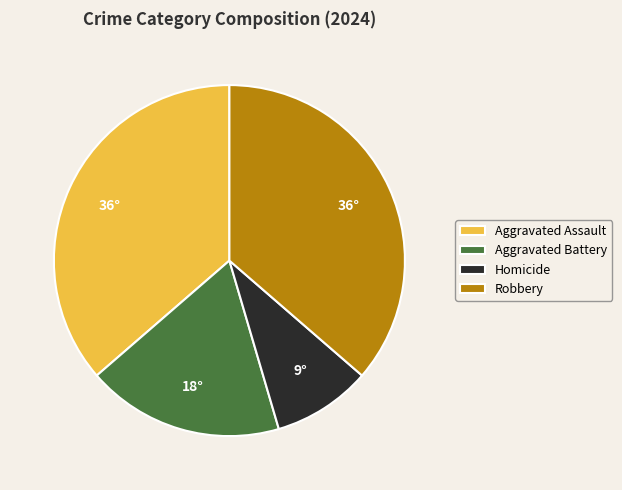

Which slice is the smallest?

Homicide